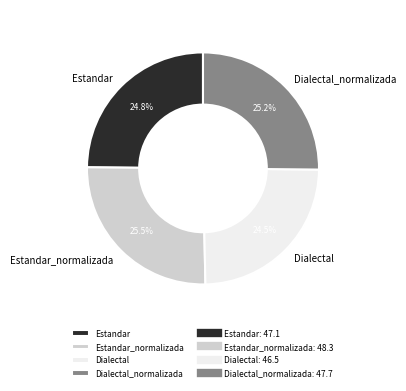

True or false: Estandar_normalizada accounts for 39% of the total.

False